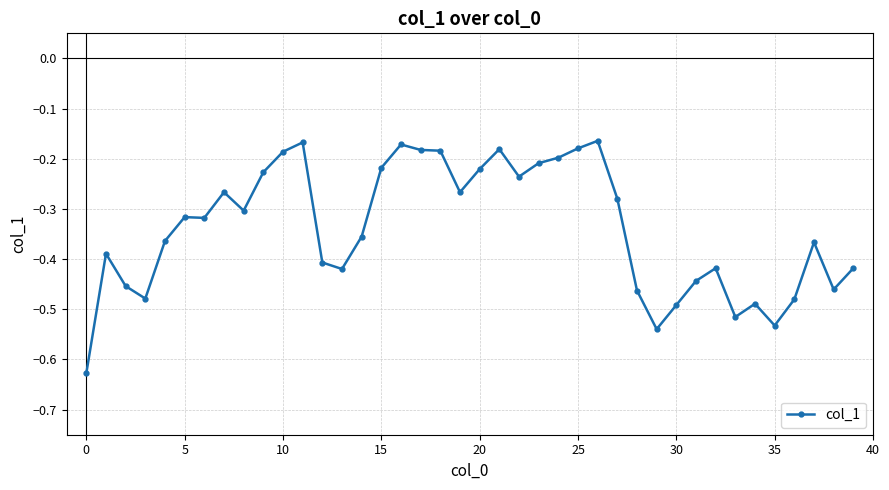

What is the difference between the second highest and second lowest values?

0.4